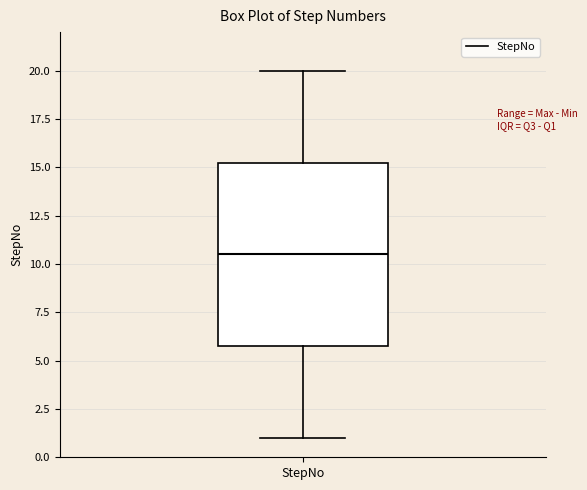

Transcribe this box plot: give where the median line is, the range the box spans, and where the two whiskers end, as read against the y-axis. The values are not printed on the chart, so give them approximately, as read against the axis.

median 10.5, box 6.0 to 15.5, whiskers 1.0 to 20.0